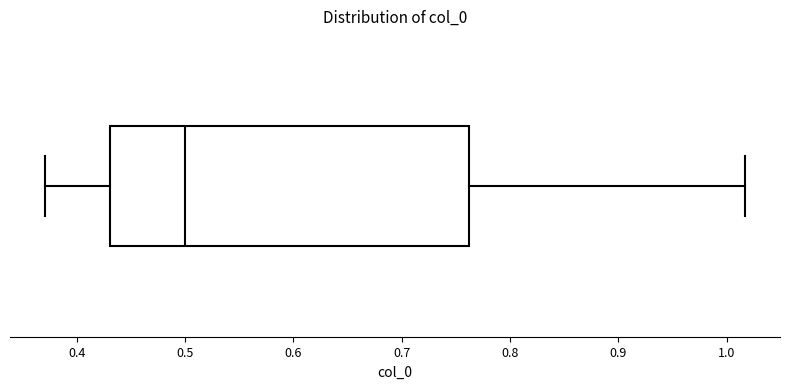

Read this box plot against the x-axis: the position of the median line, the range covered by the box, and the ends of both whiskers. The values are not printed on the chart, so give them approximately, as read against the axis.

median 0.50, box 0.43 to 0.76, whiskers 0.37 to 1.02